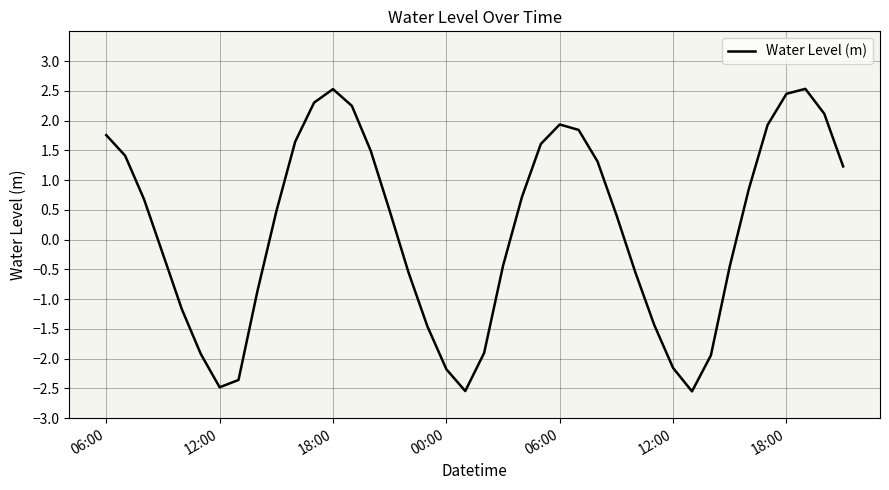

Is this an area chart (filled region under the line)?

No